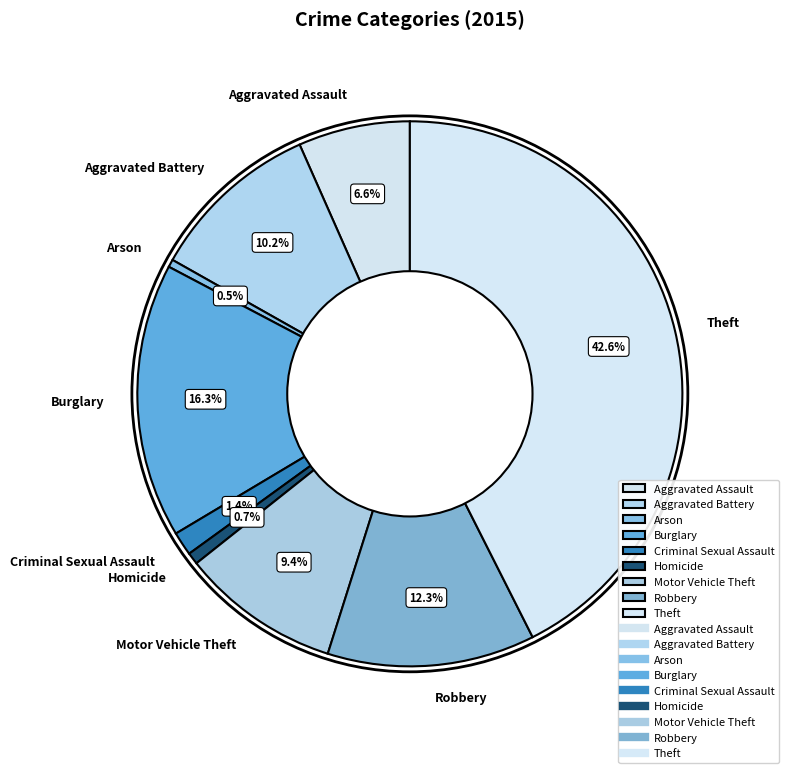

How many segments does this pie chart have?

9